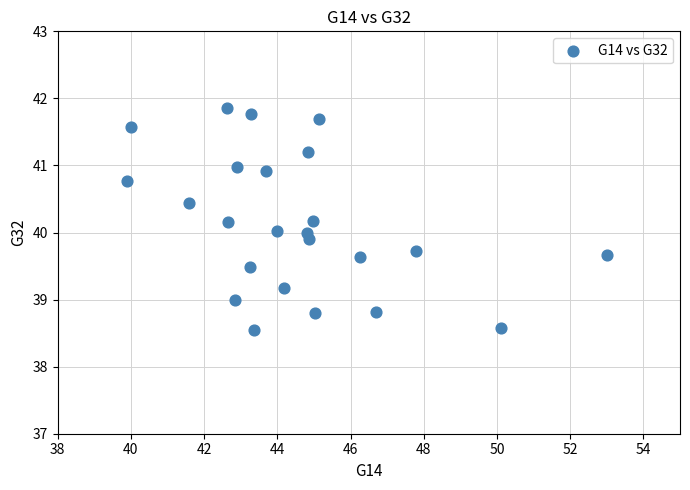

What is the range of Y values (max minus min)?

3.3